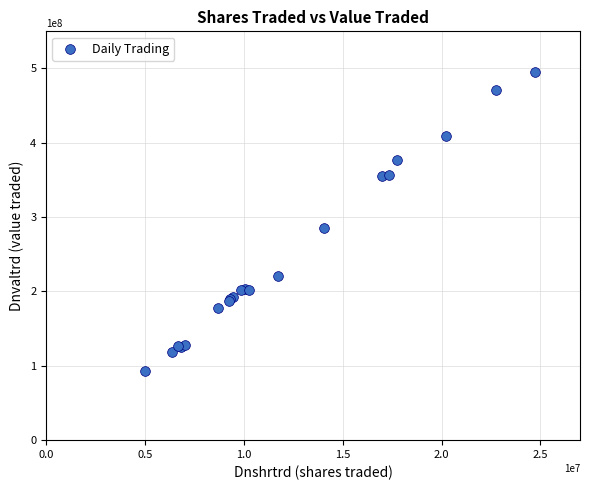

What Y value in the scatter plot is closest to 294547749?

285106071